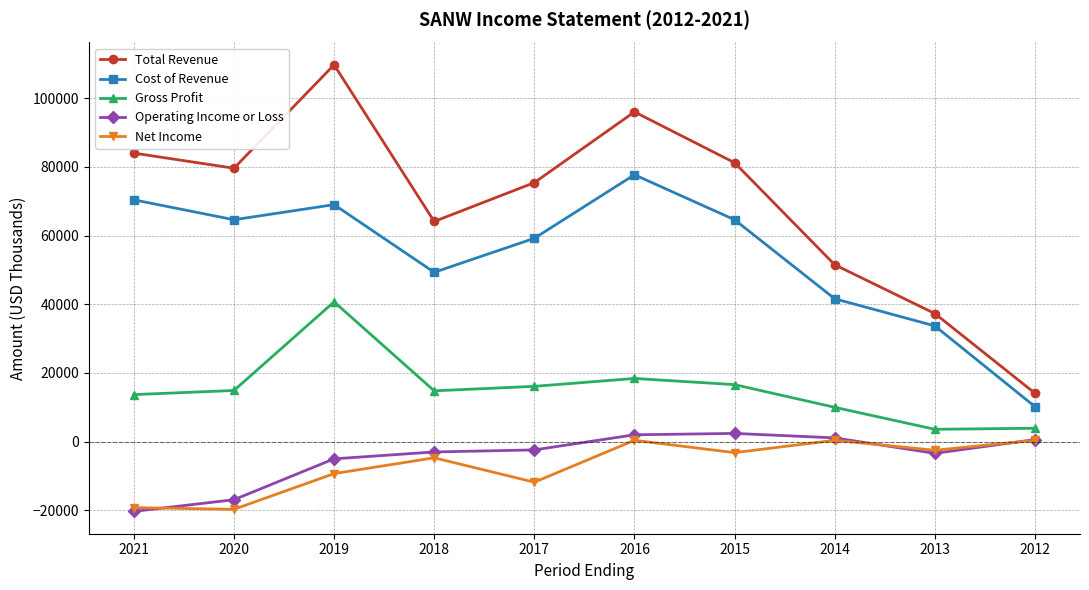

What is the sum of the Gross Profit values at 2020 and 2015?

31500